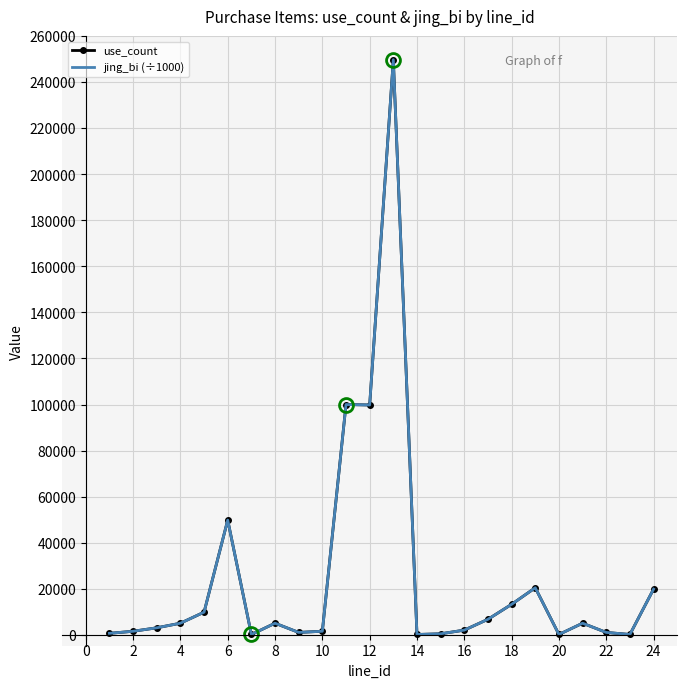

Which series has the largest range (max minus min)?

use_count